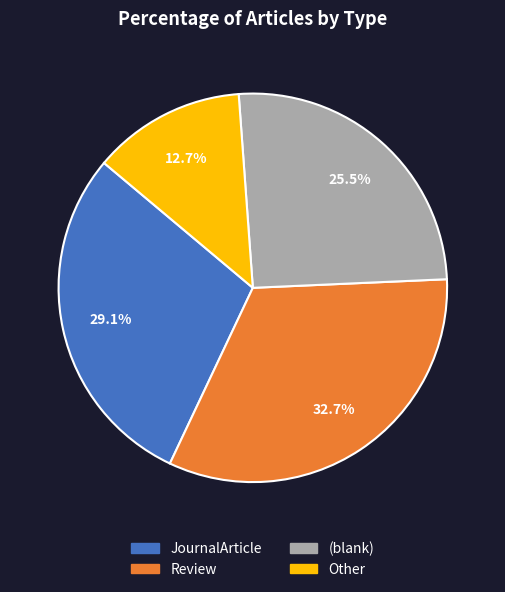

What is the ratio of the value at JournalArticle to the value at Other?

2.3